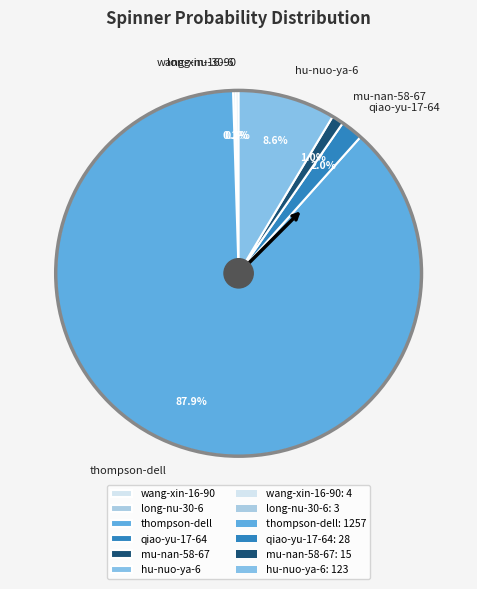

To the nearest percent, what percentage of the pie is qiao-yu-17-64?

2%